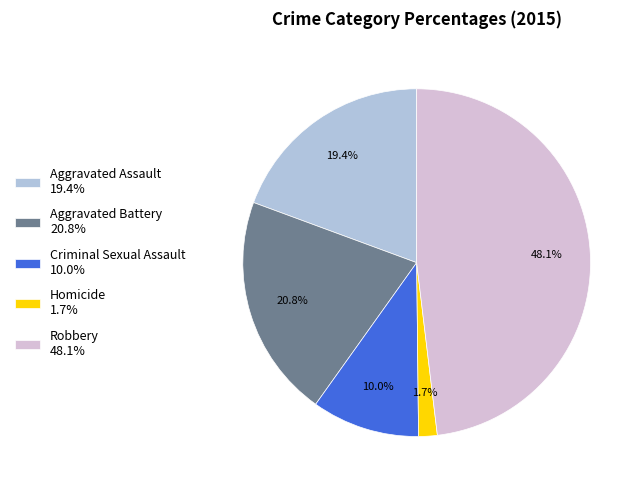

What percentage is the Homicide slice, to the nearest percent?

2%